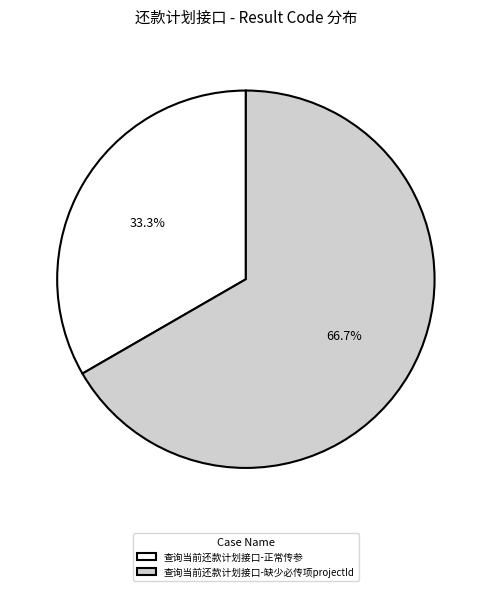

To the nearest percent, what is the average slice percentage?

50%